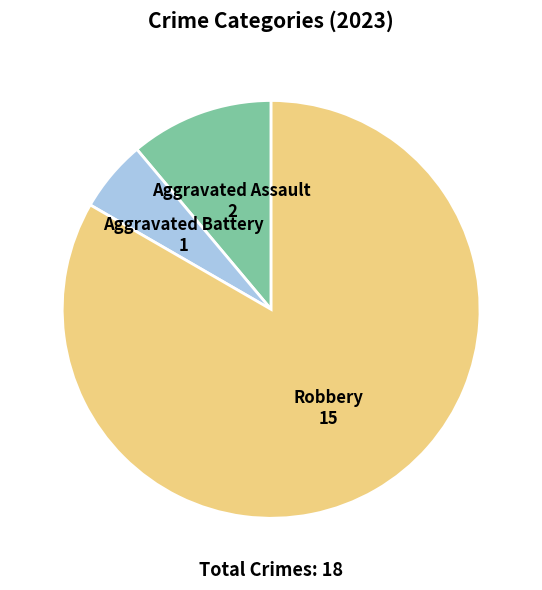

What percentage is the Robbery slice, to the nearest percent?

83%